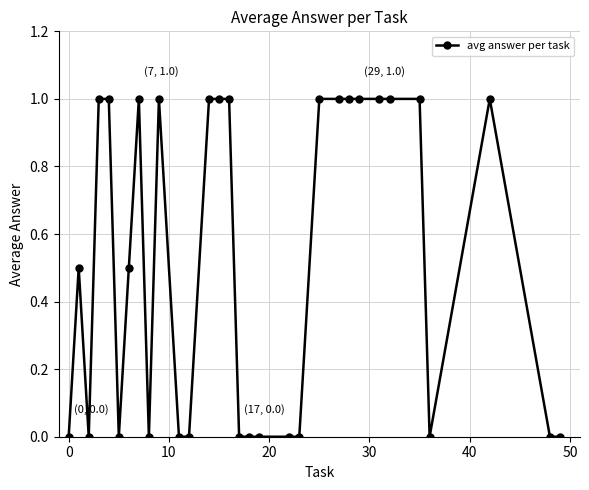

What is the sum of all values?

16.0